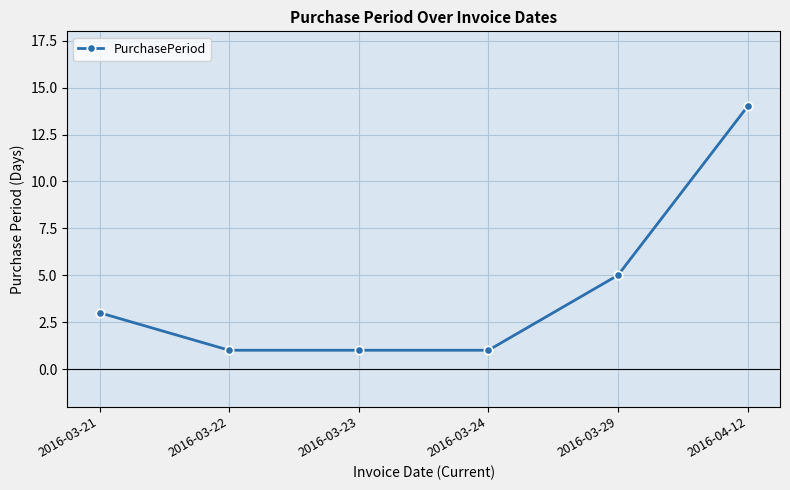

What position from the right is 2016-03-23?

4